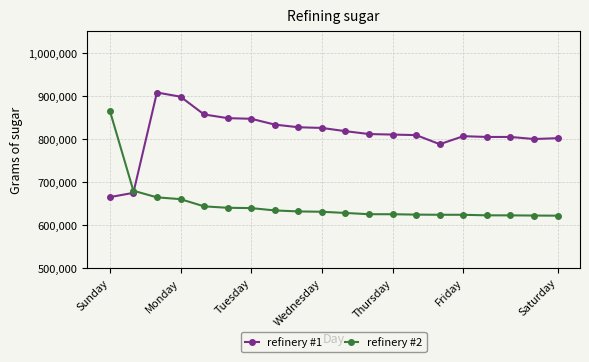

True or false: refinery #1 has more than 0 interior local peaks.

True